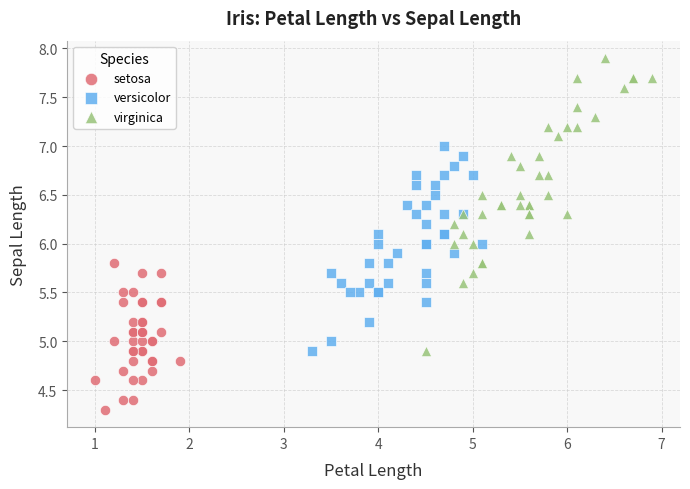

Which series contains the lowest Y value?

setosa